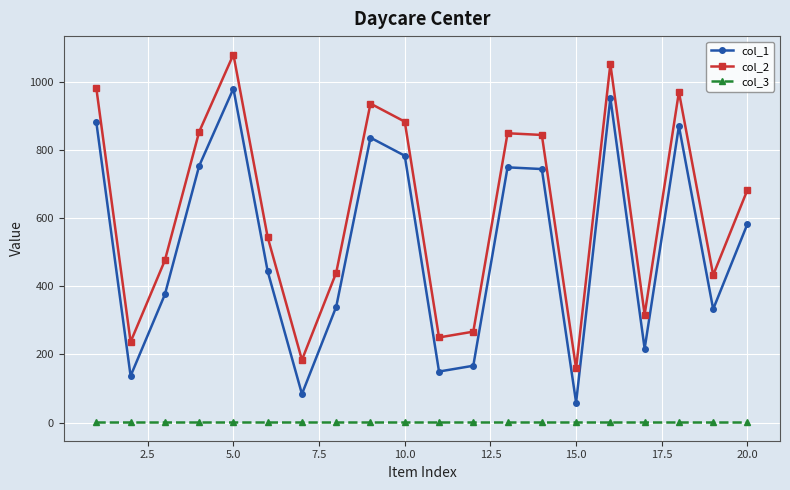

How many lines are shown in the chart?

3